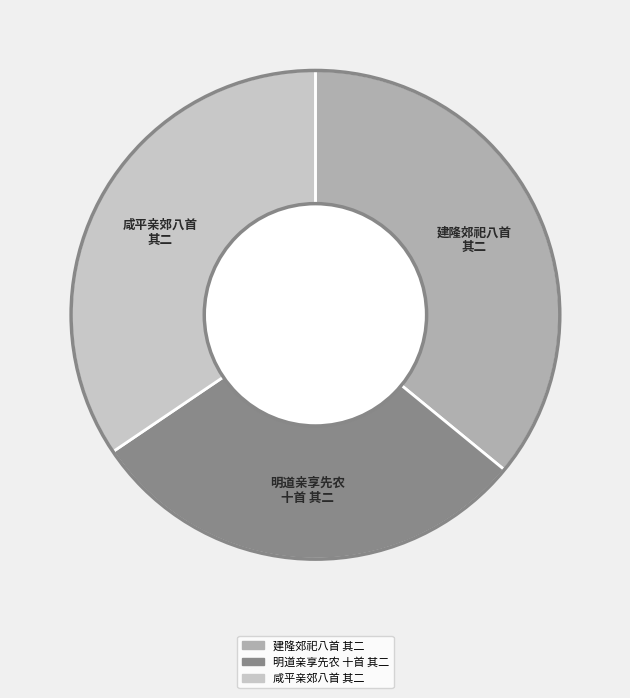

Do 明道亲享先农 十首 其二 and 建隆郊祀八首 其二 together represent more than half of the pie?

Yes